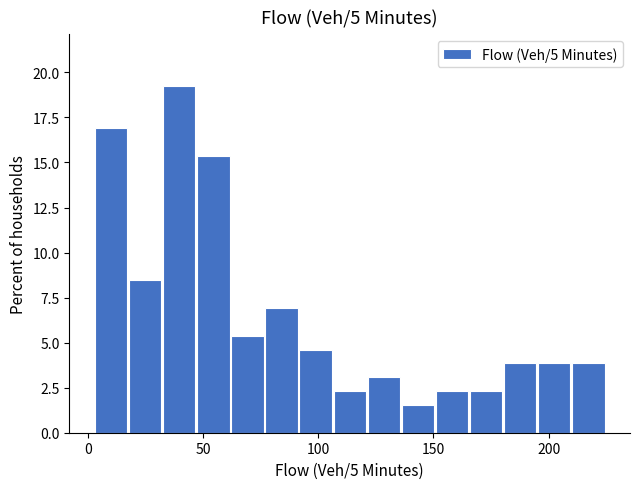

Read against the x-axis, roughly where is the centre of the tallest bar?

40